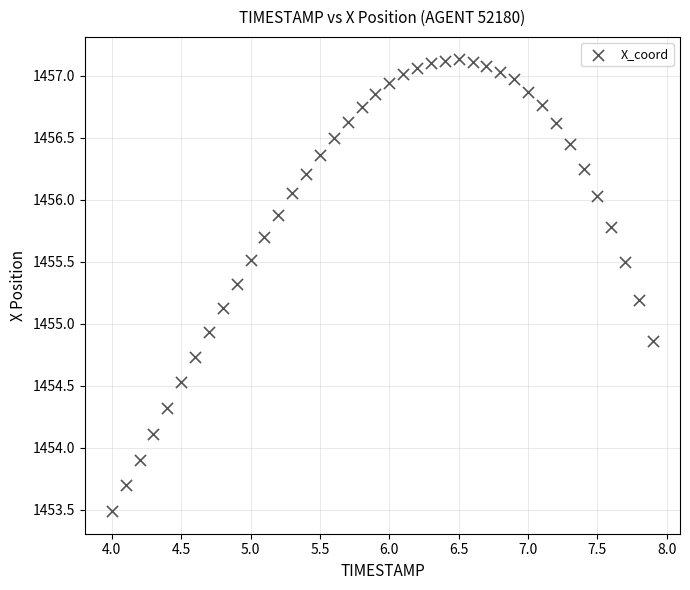

What Y value in the scatter plot is closest to 1455?

1454.9